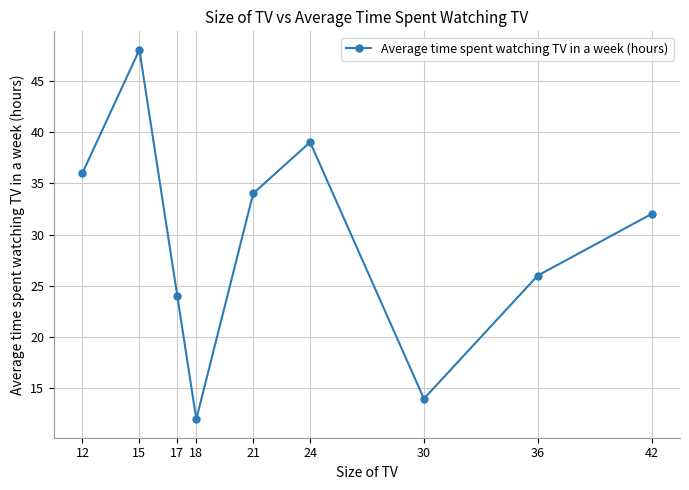

Reading left to right, extract all data points from this chart.

12=36	15=48	17=24	18=12	21=34	24=39	30=14	36=26	42=32